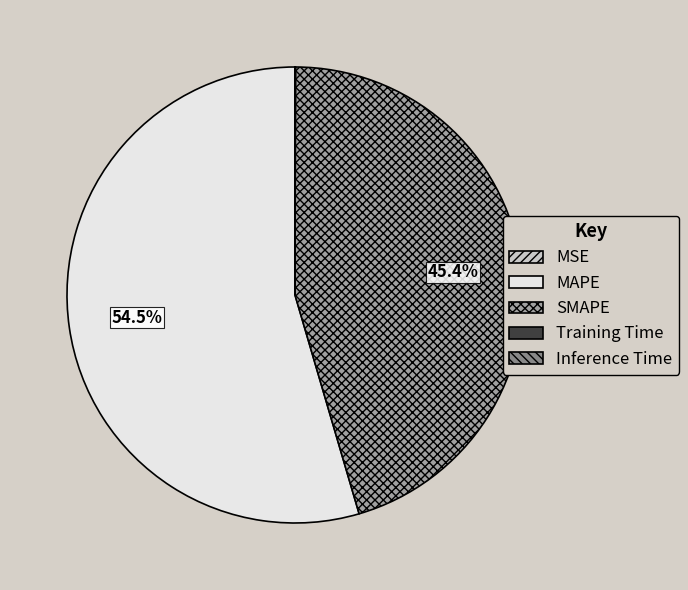

Which has a higher value, MAPE or SMAPE?

MAPE